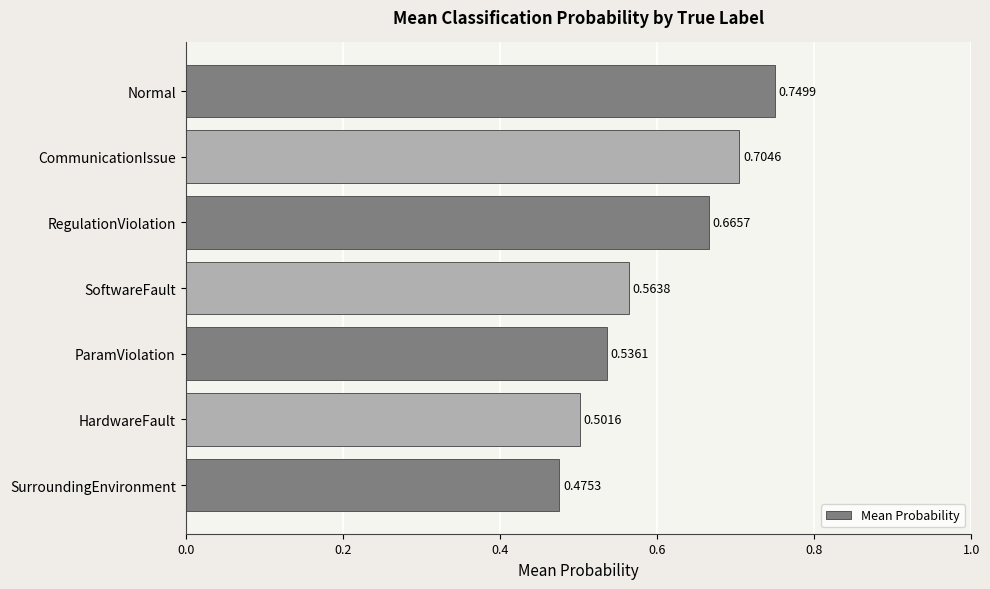

At which category does the chart reach its peak across all series?

Normal